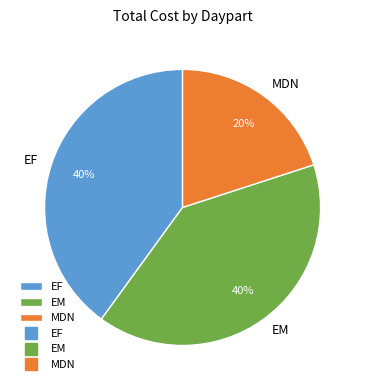

To the nearest percent, what percentage of the pie is MDN?

20%